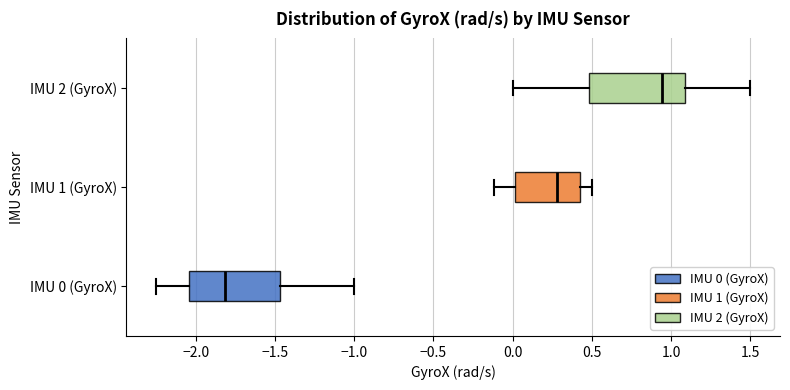

Where is the left edge of the box for IMU 0 (GyroX) on the x-axis? The values are not printed on the chart, so give them approximately, as read against the axis.

-2.05